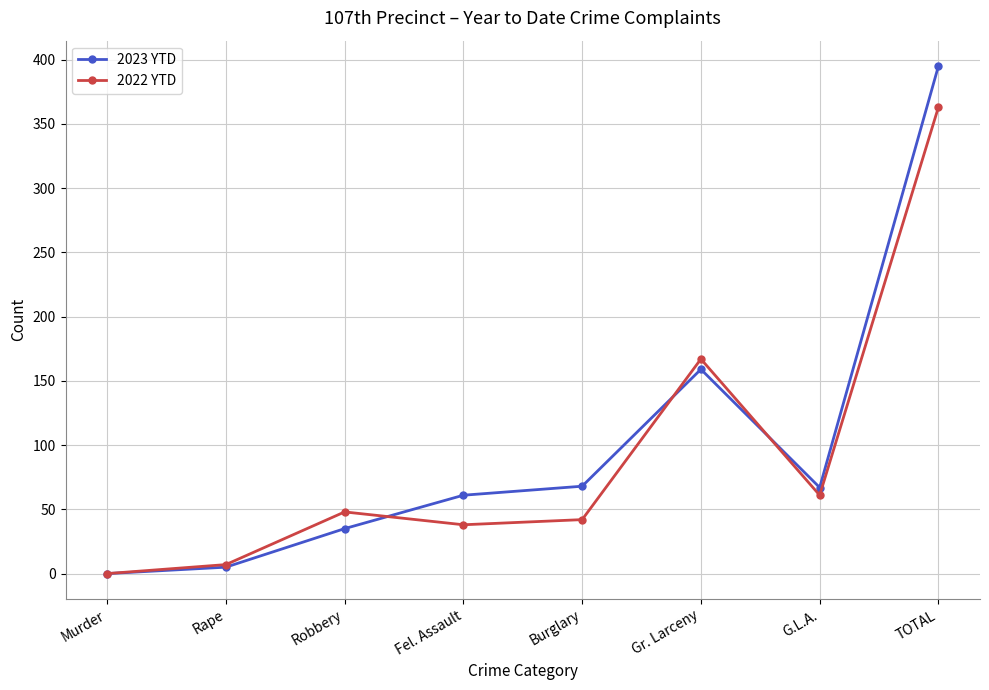

Does the chart display data point markers on the line(s)?

Yes